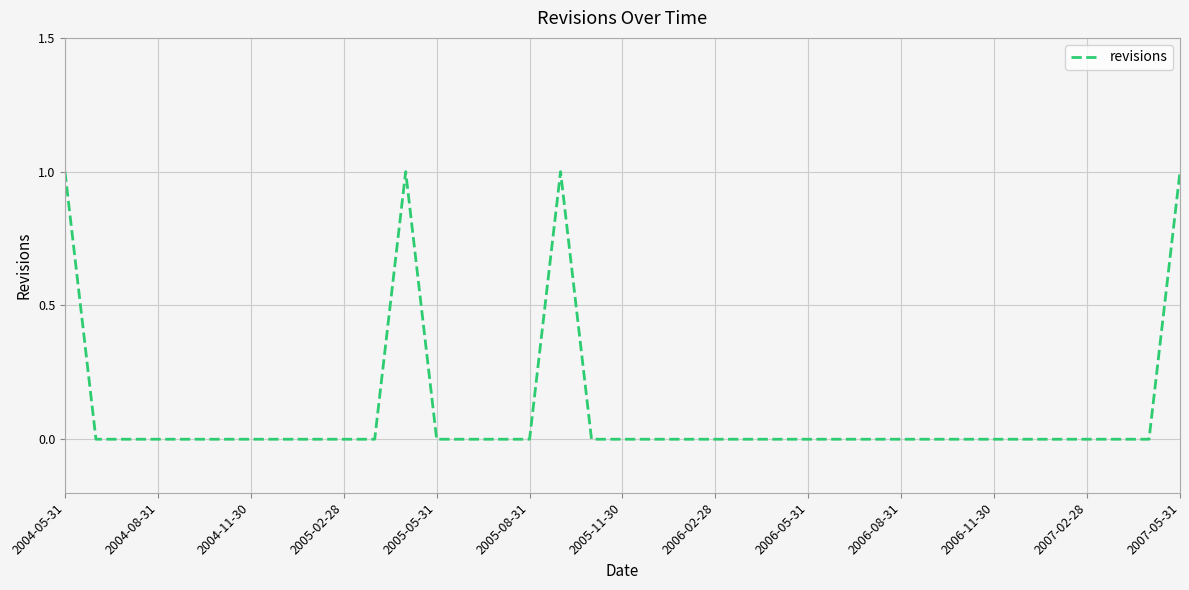

Is this an area chart (filled region under the line)?

No